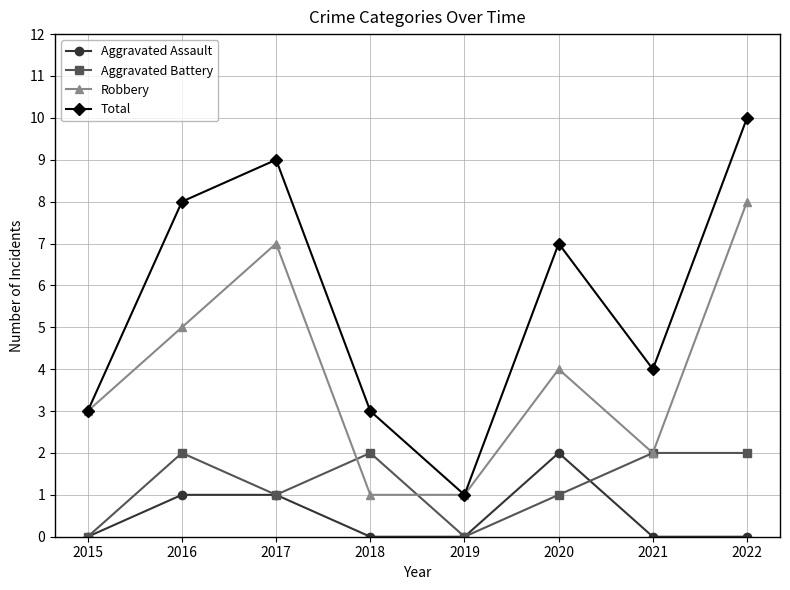

True or false: Total and Aggravated Battery intersect in this chart.

False